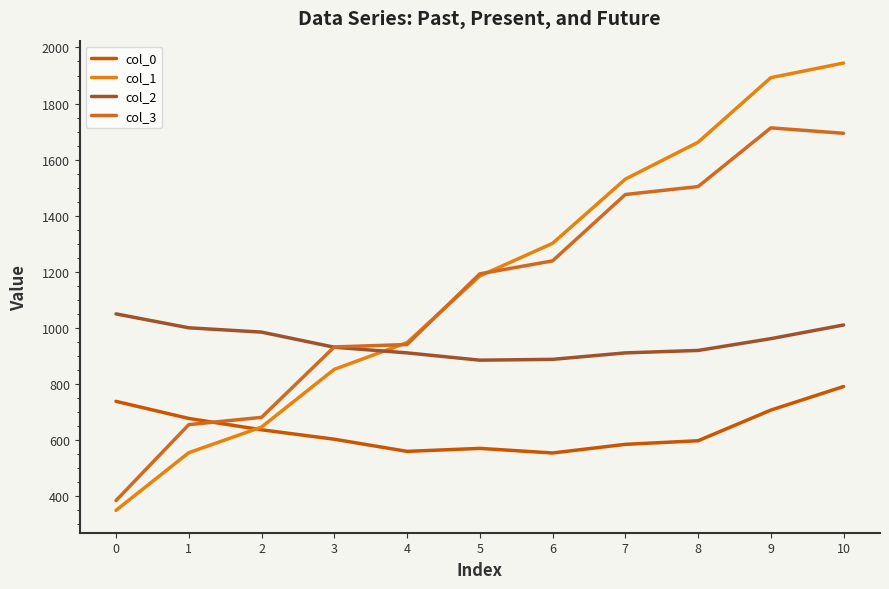

Is this an area chart (filled region under the line)?

No